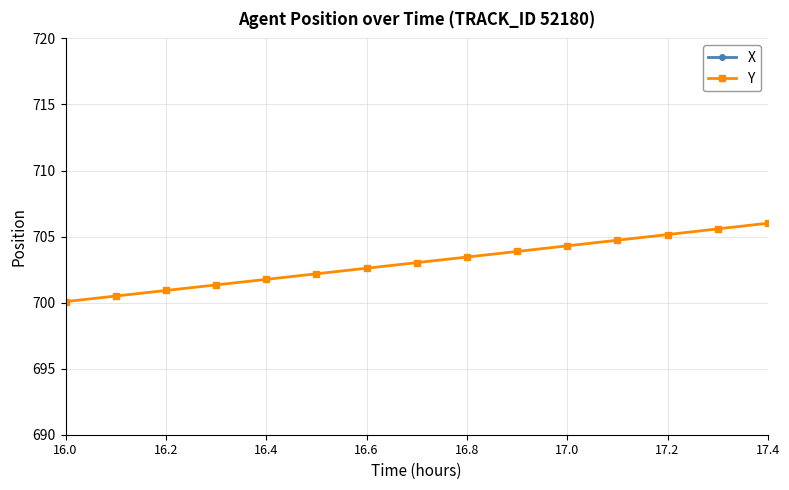

What is the lowest value of the Y series?

700.1